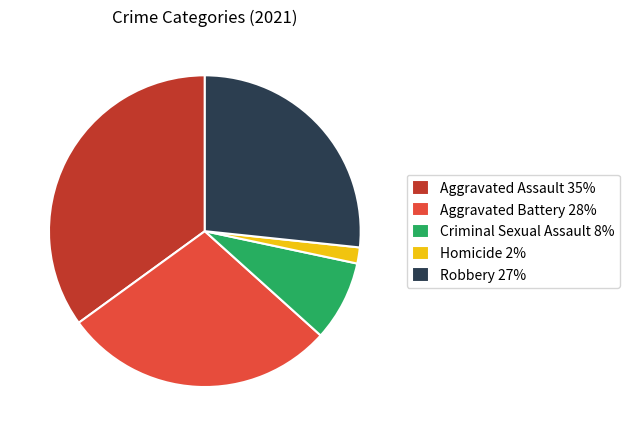

Which slice is the smallest?

Homicide